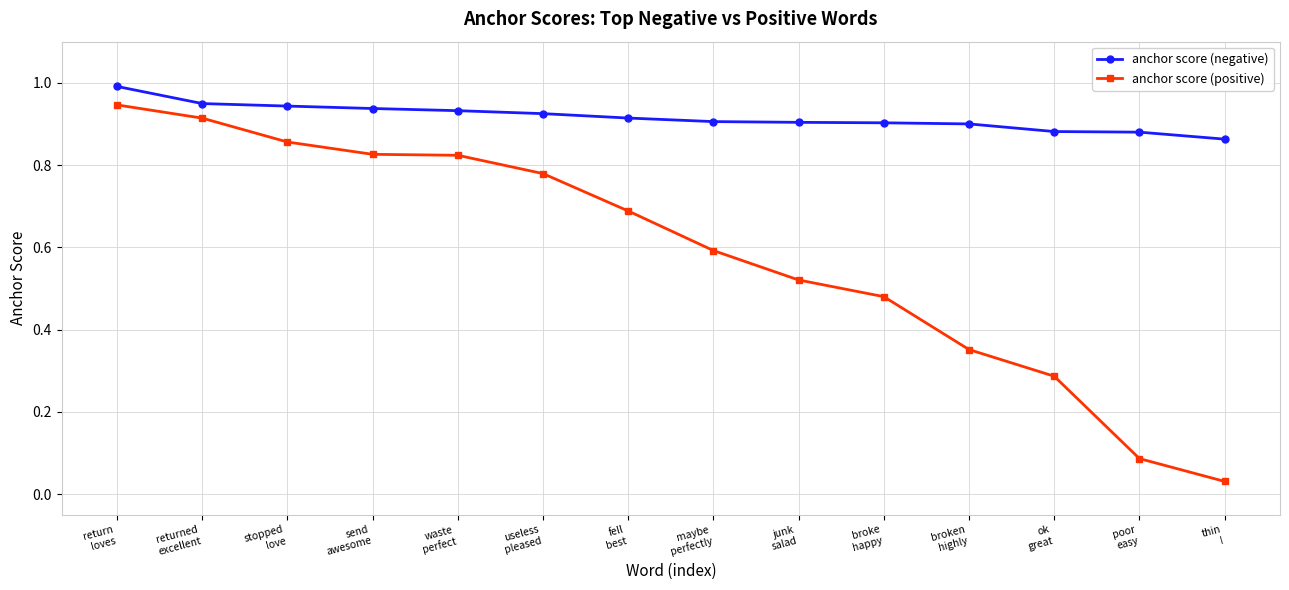

What is the average value of the anchor score (positive) series?

0.6